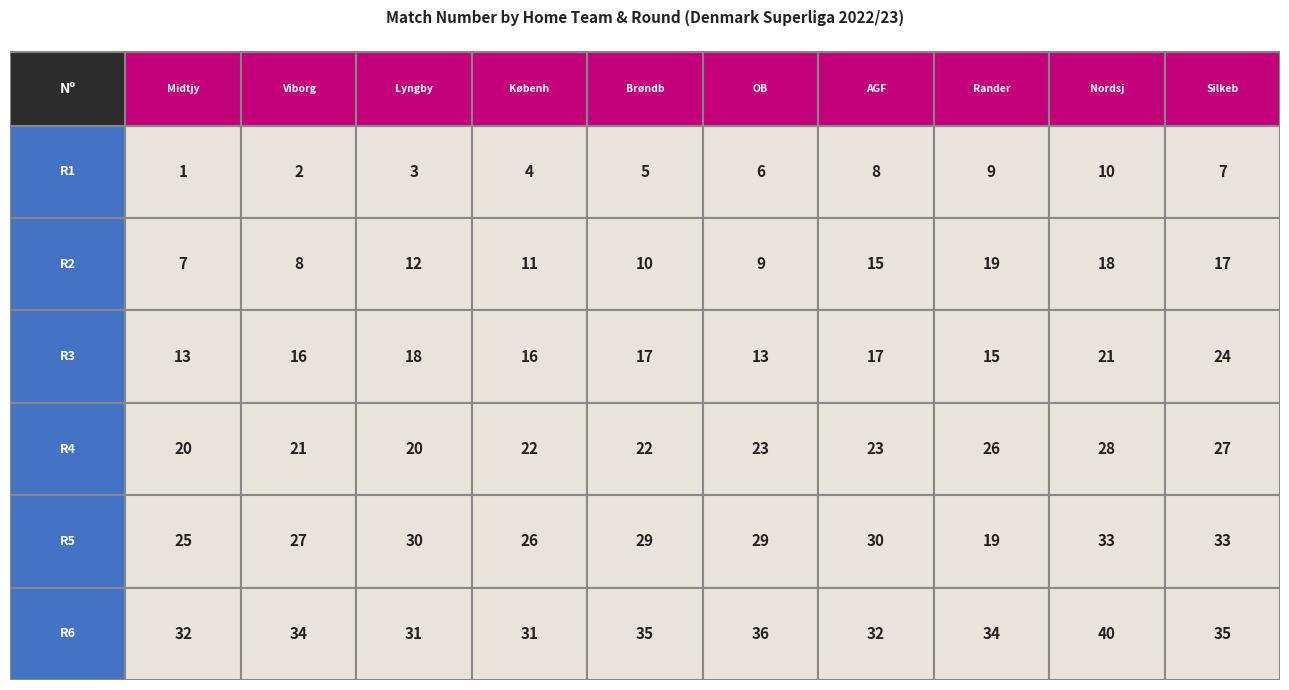

The value of Nordsjælland at Rodada 2 is 6. True or false?

False